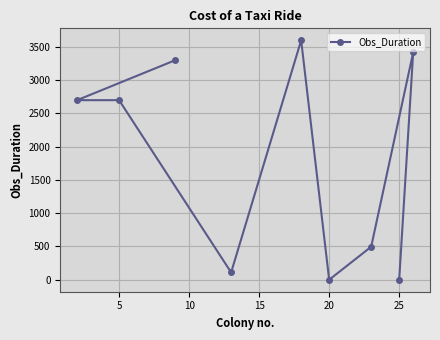

What is the difference between the maximum and minimum values?

3600